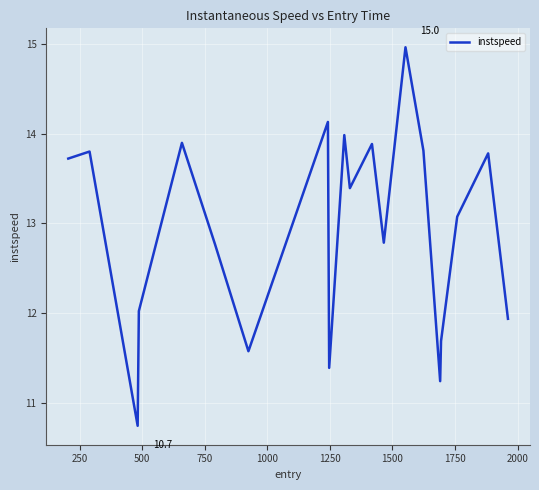

What is the difference between the maximum and minimum values?

4.2